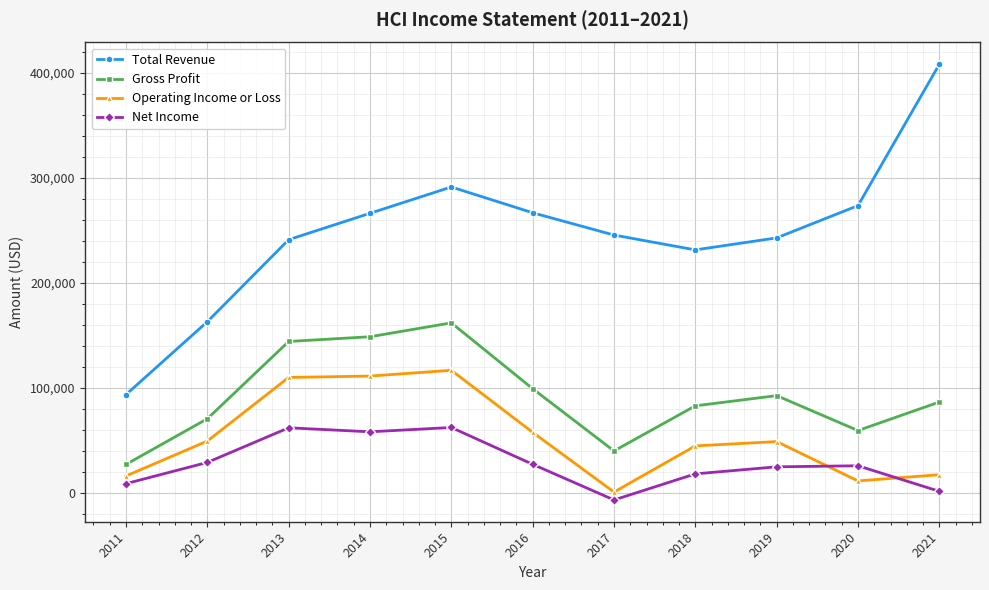

What is the minimum value for Gross Profit?

27400